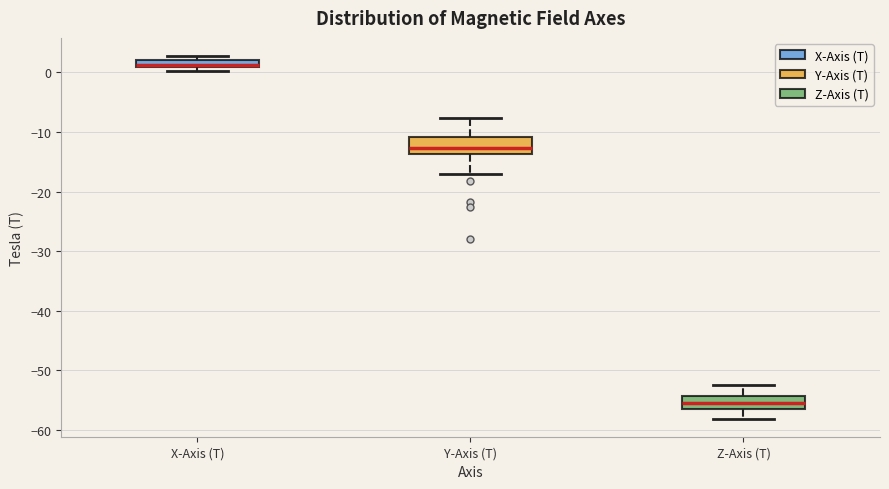

Where does the lower whisker of the box for Z-Axis (T) end on the y-axis? The values are not printed on the chart, so give them approximately, as read against the axis.

-58